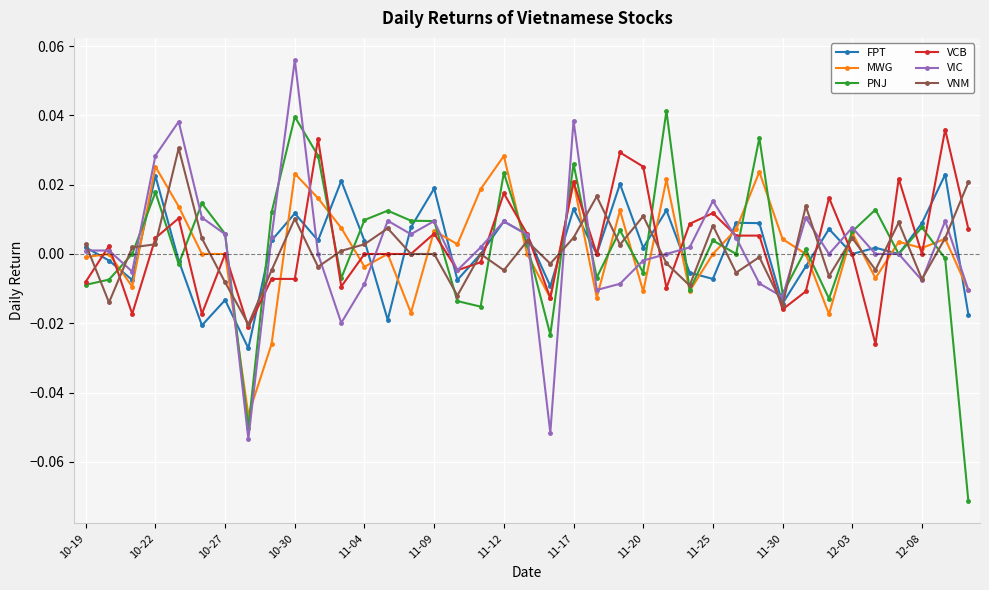

True or false: MWG has more than 1 points higher than both neighbors.

True